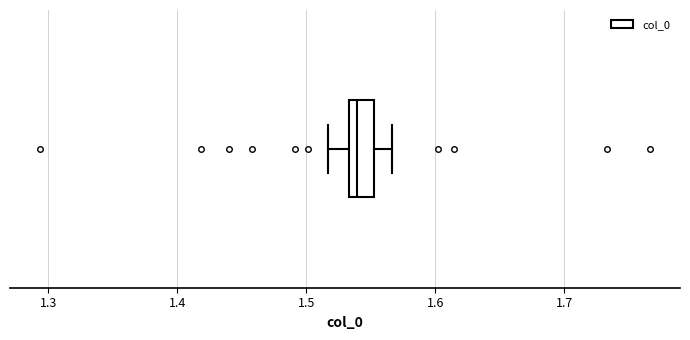

Read this box plot against the x-axis: the position of the median line, the range covered by the box, and the ends of both whiskers. The values are not printed on the chart, so give them approximately, as read against the axis.

median 1.54, box 1.53 to 1.55, whiskers 1.52 to 1.57